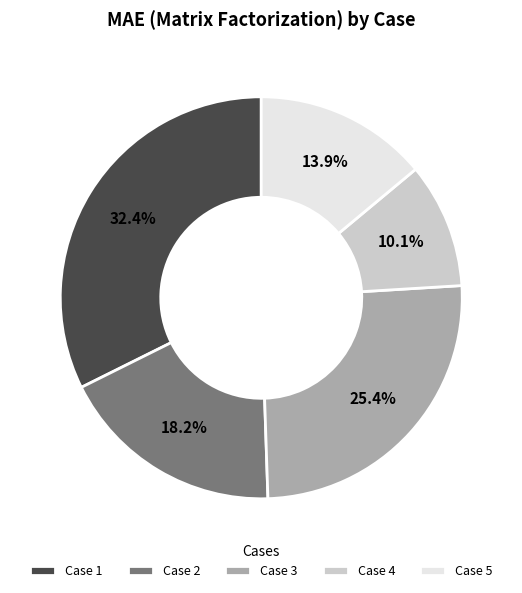

Rank the categories by value from highest to lowest.

Case 1, Case 3, Case 2, Case 5, Case 4